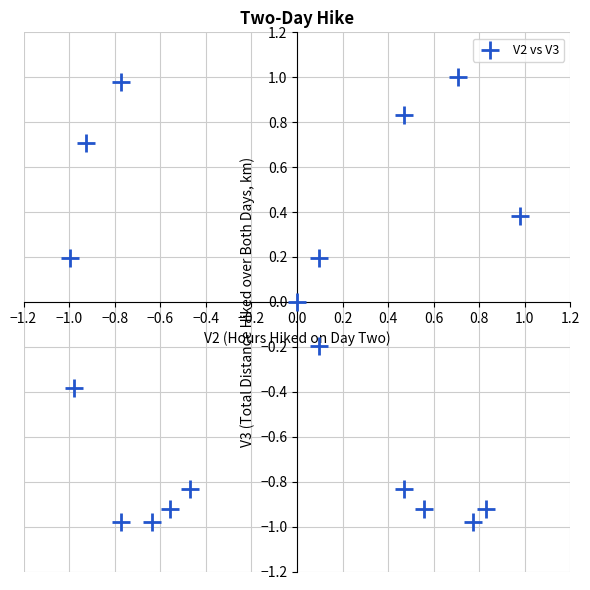

What is the range of X values (max minus min)?

2.0